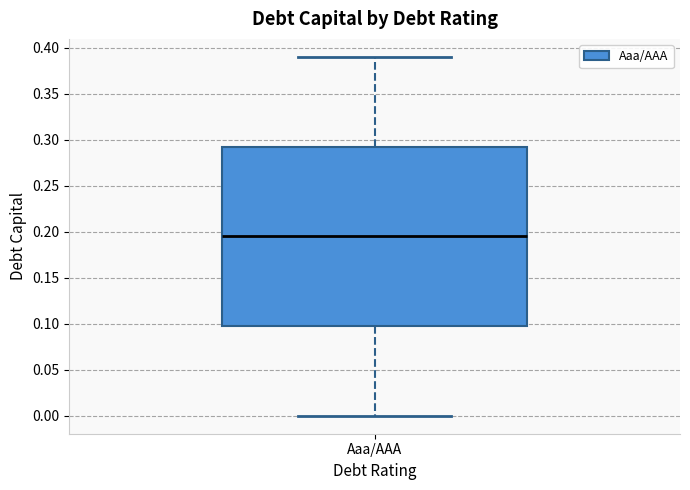

Read this box plot against the y-axis: the position of the median line, the range covered by the box, and the ends of both whiskers. The values are not printed on the chart, so give them approximately, as read against the axis.

median 0.195, box 0.100 to 0.295, whiskers 0.000 to 0.390